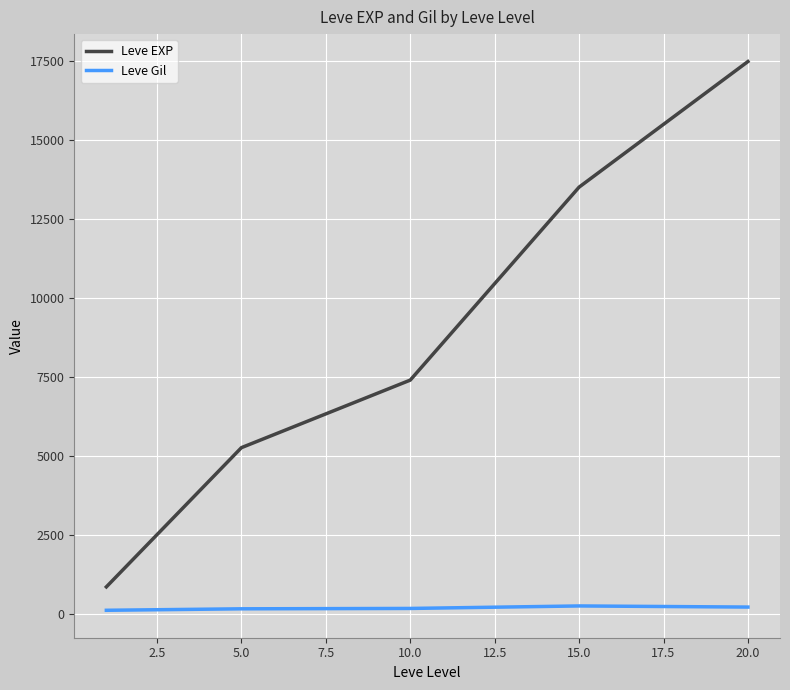

True or false: Leve Gil and Leve EXP cross at least once.

False